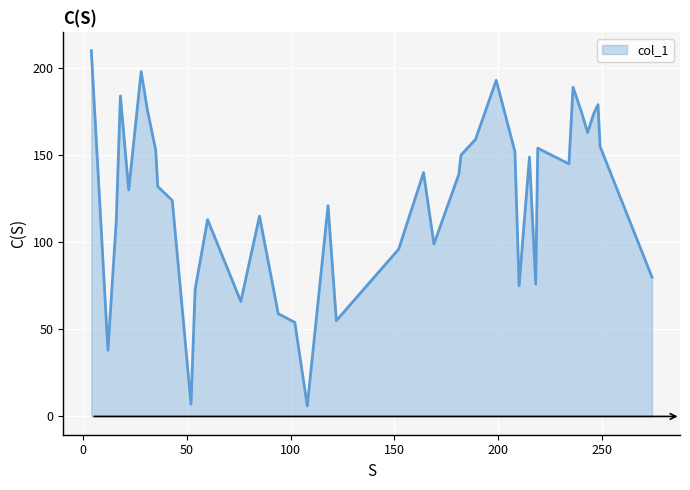

What is the difference between the maximum and minimum values?

204